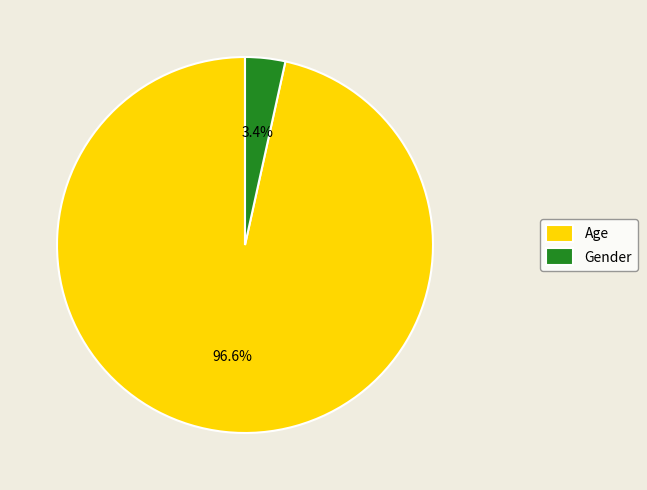

Which has a higher value, Gender or Age?

Age